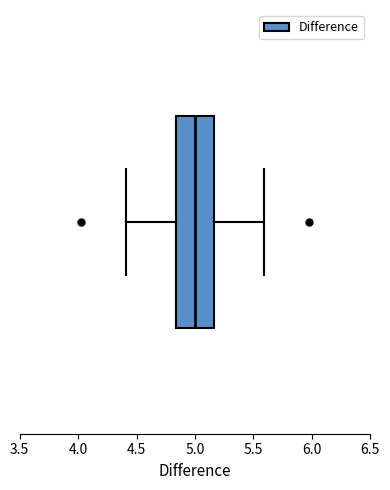

Read this box plot against the x-axis: the position of the median line, the range covered by the box, and the ends of both whiskers. The values are not printed on the chart, so give them approximately, as read against the axis.

median 5.00, box 4.85 to 5.15, whiskers 4.40 to 5.60